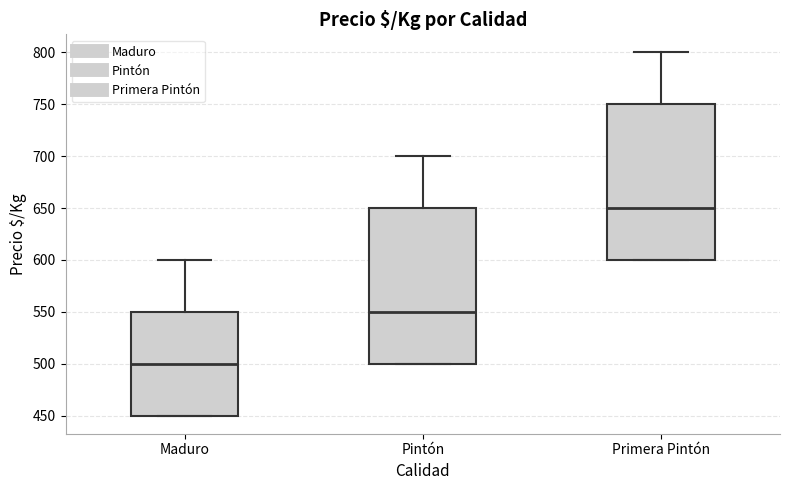

Which box has the lowest median line?

Maduro